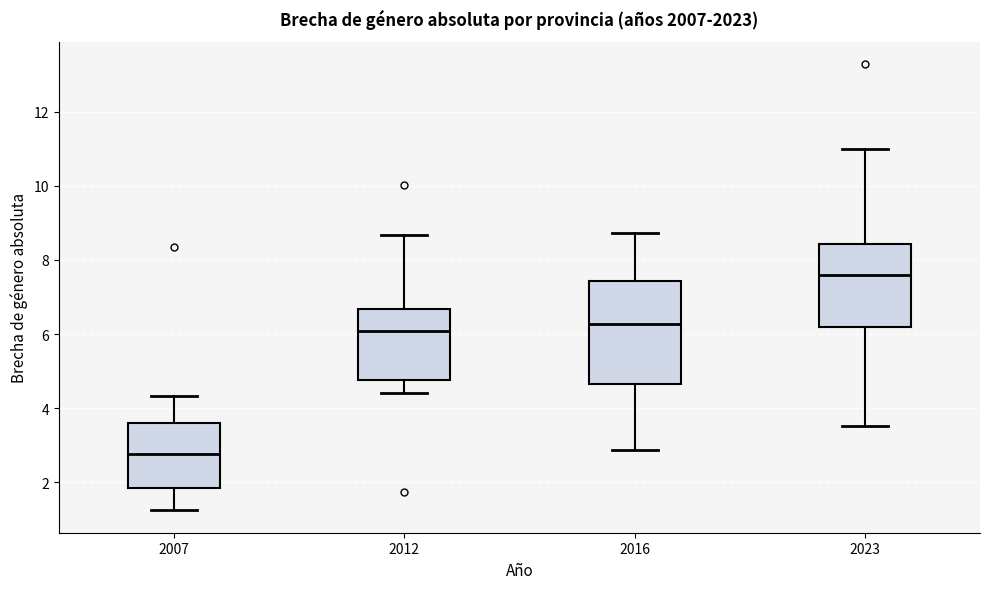

Reading left to right, read every box against the y-axis: the position of its median line, the range the box covers, and the ends of its whiskers. The values are not printed on the chart, so give them approximately, as read against the axis.

2007: median 2.8, box 1.8 to 3.6, whiskers 1.2 to 4.4
2012: median 6.0, box 4.8 to 6.6, whiskers 4.4 to 8.6
2016: median 6.2, box 4.6 to 7.4, whiskers 2.8 to 8.8
2023: median 7.6, box 6.2 to 8.4, whiskers 3.6 to 11.0